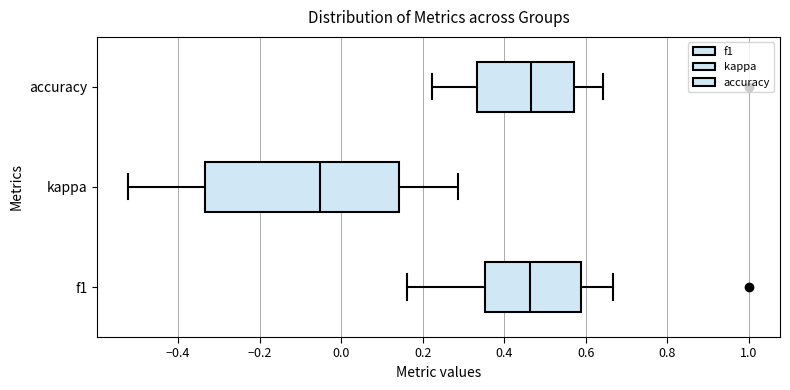

Reading bottom to top, read every box against the x-axis: the position of its median line, the range the box covers, and the ends of its whiskers. The values are not printed on the chart, so give them approximately, as read against the axis.

f1: median 0.46, box 0.36 to 0.58, whiskers 0.16 to 0.66
kappa: median -0.06, box -0.34 to 0.14, whiskers -0.52 to 0.28
accuracy: median 0.46, box 0.34 to 0.58, whiskers 0.22 to 0.64